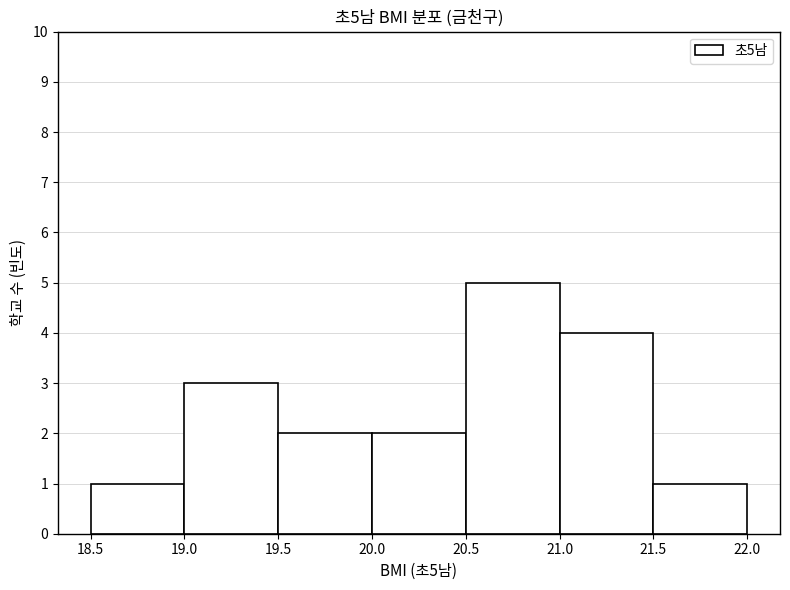

Over which range of the x-axis is the bar tallest?

20.5 to 21.0